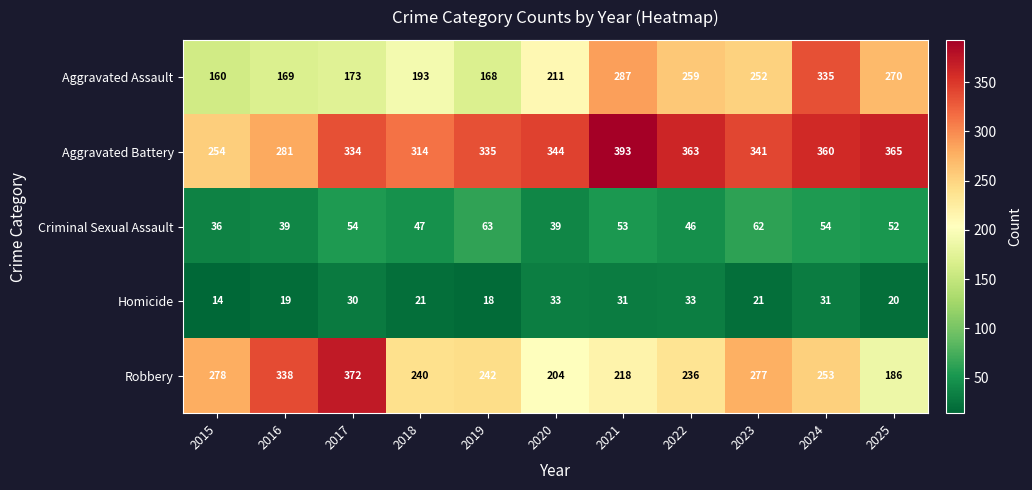

Rank the series at 2018 from highest to lowest value.

Aggravated Battery, Robbery, Aggravated Assault, Criminal Sexual Assault, Homicide